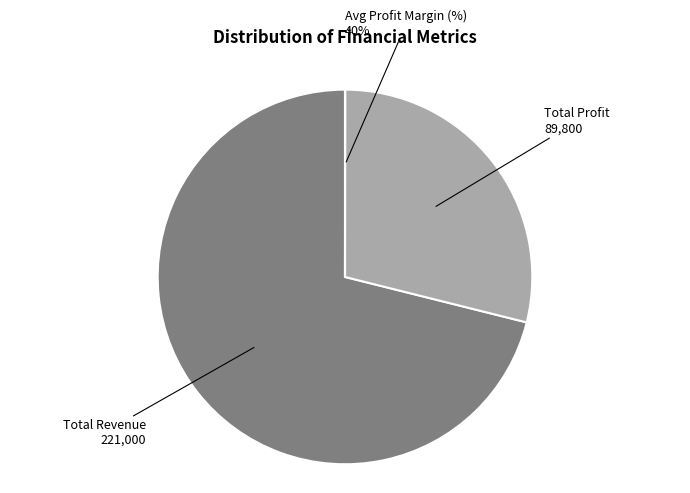

Which slice represents more than half of the pie?

Total Revenue